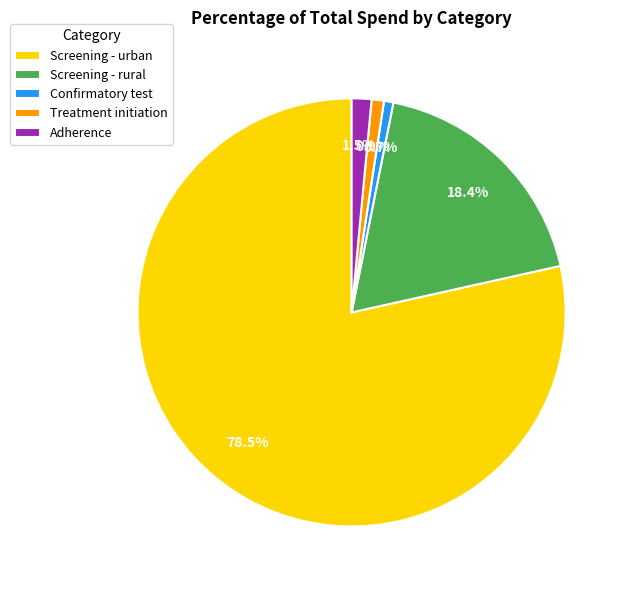

What percentage do Adherence and Confirmatory test together represent?

2.2%